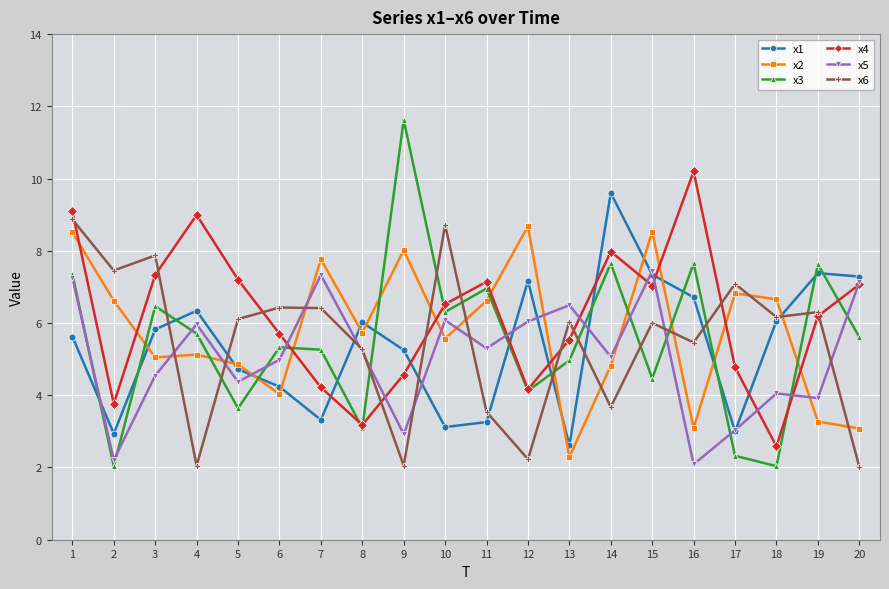

What is the sum of the x6 values at 20 and 19?

8.3